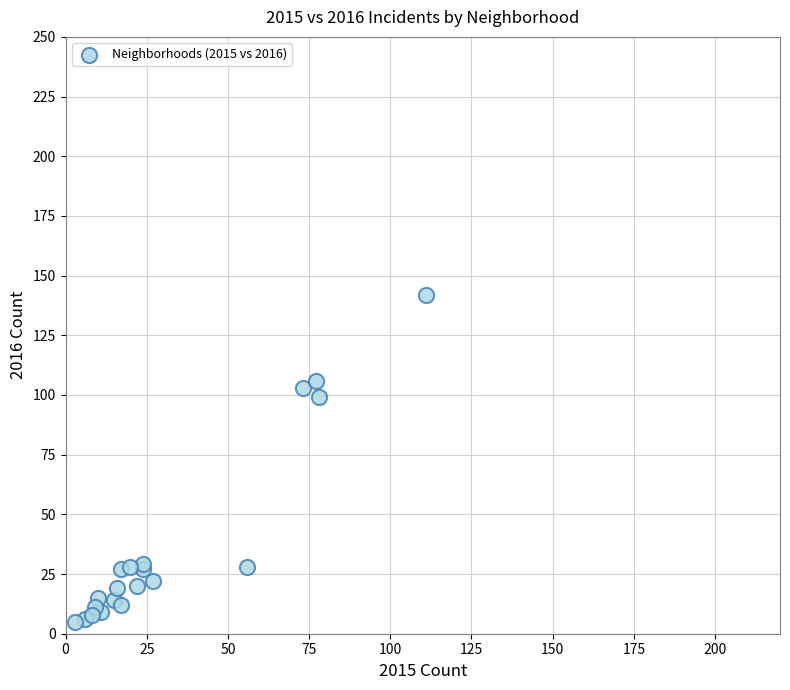

What Y value in the scatter plot is closest to 73?

99